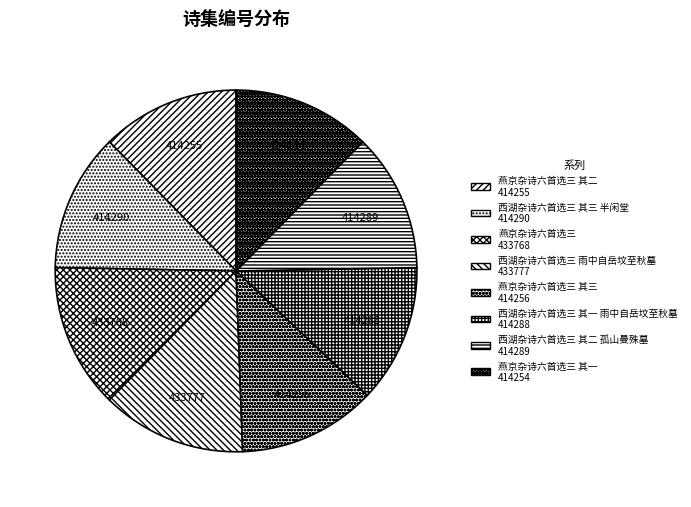

What is the smallest slice in the pie chart?

燕京杂诗六首选三 其一